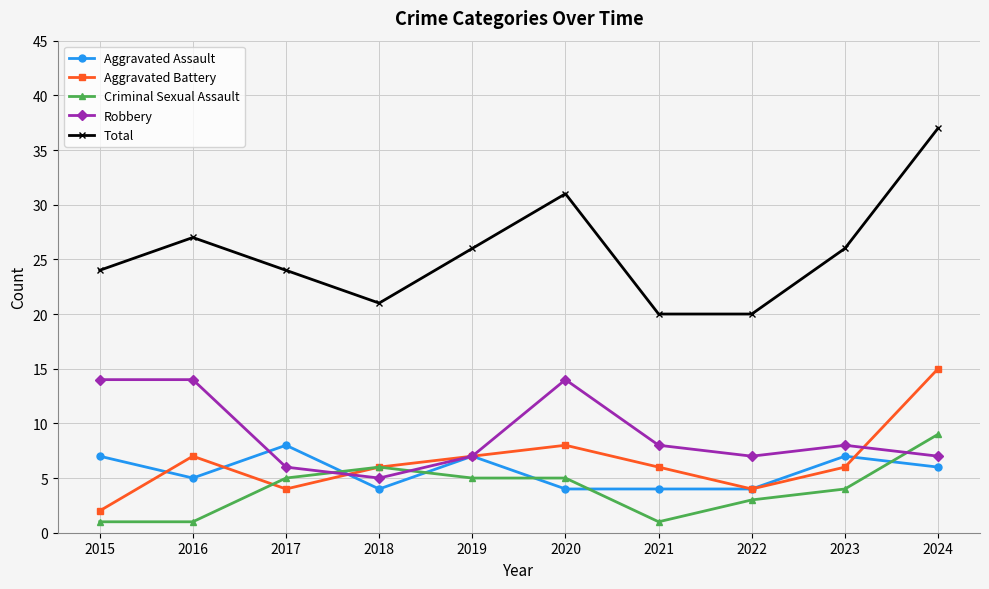

At which label does Aggravated Battery first exceed 6?

2016